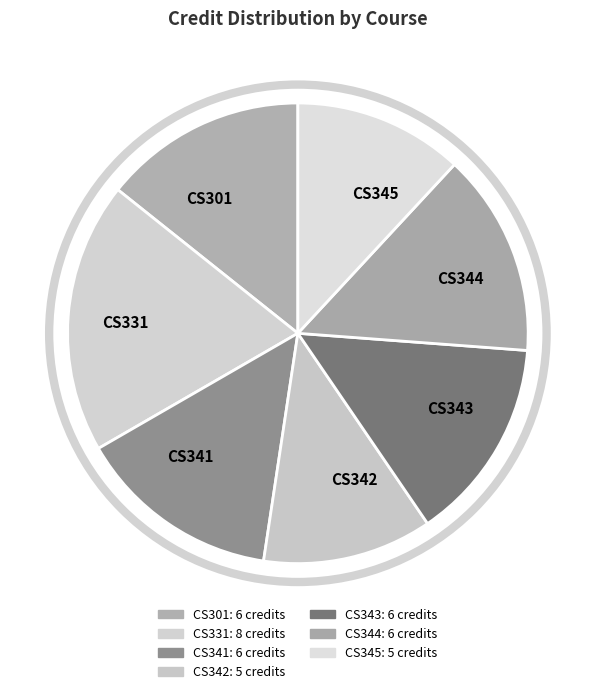

Is the sum of CS331 and CS301 greater than half?

No